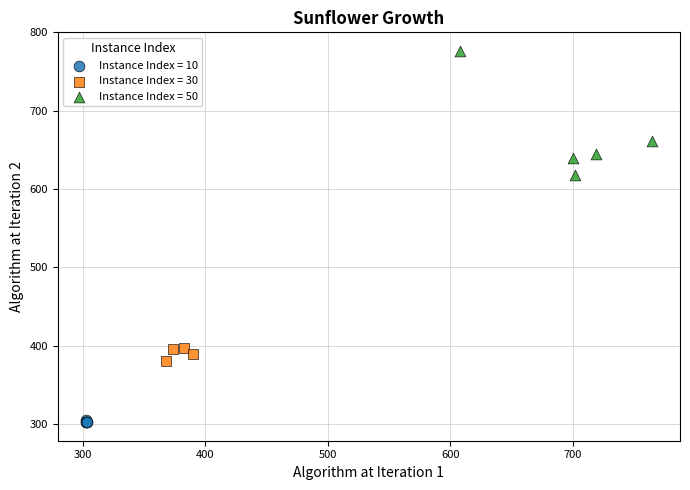

Which series has the largest Y range (max minus min)?

Instance Index = 50